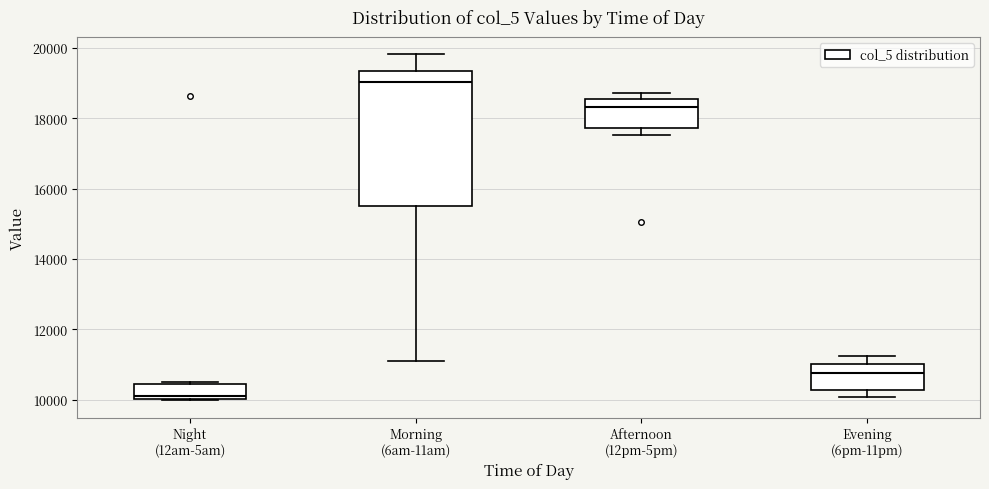

Reading left to right, transcribe this box plot: for each box, give where its median line is, the range the box spans, and where its two whiskers end, as read against the y-axis. The values are not printed on the chart, so give them approximately, as read against the axis.

Night (12am-5am): median 10200, box 10000 to 10400, whiskers 10000 to 10600
Morning (6am-11am): median 19000, box 15600 to 19400, whiskers 11200 to 19800
Afternoon (12pm-5pm): median 18400, box 17800 to 18600, whiskers 17600 to 18800
Evening (6pm-11pm): median 10800, box 10200 to 11000, whiskers 10000 to 11200